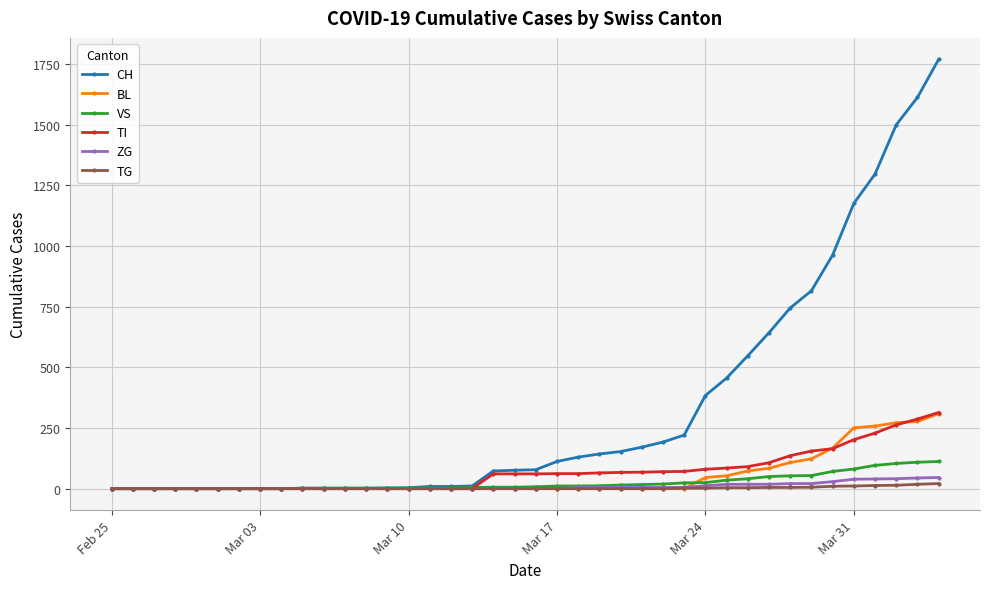

How many data points in ZG are above 0?

19